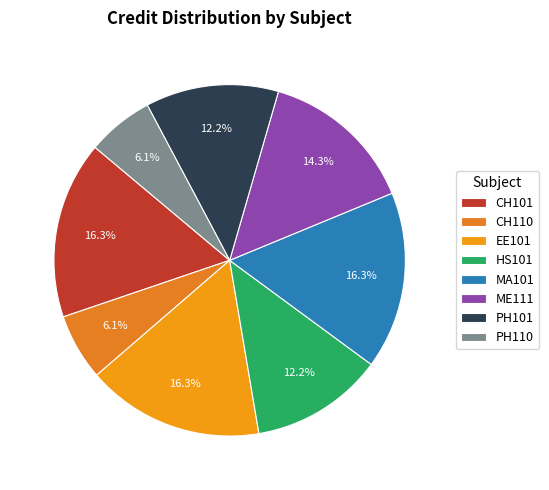

True or false: CH110 accounts for 6% of the total.

True